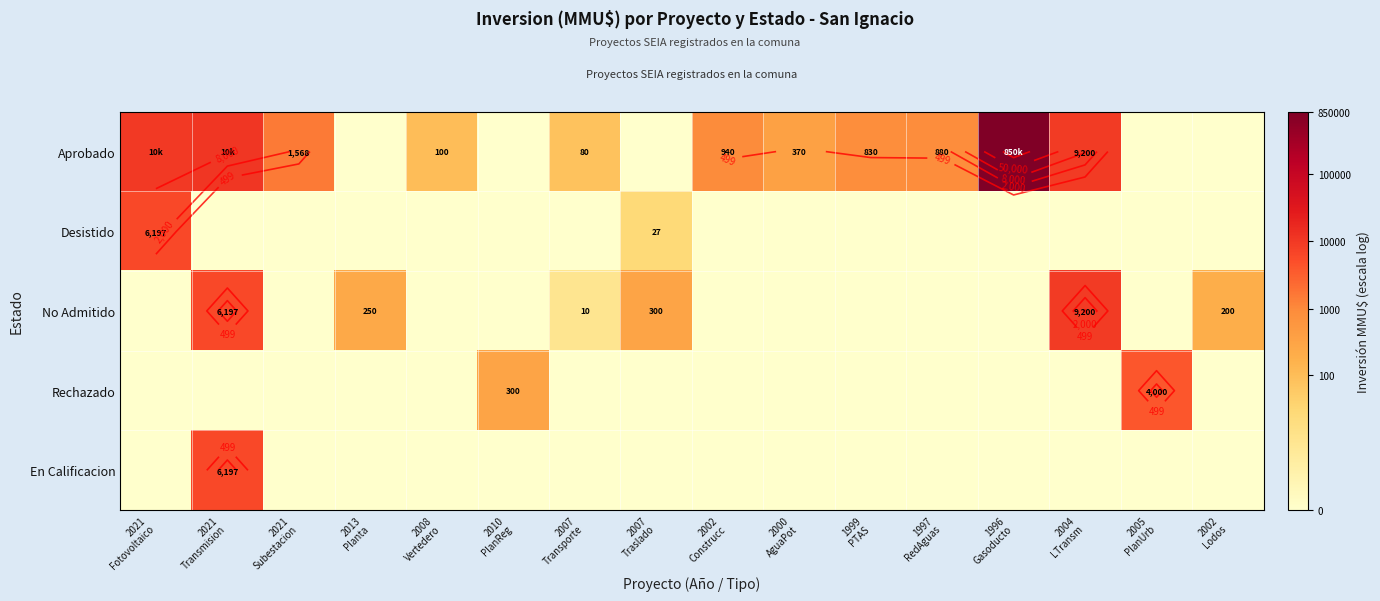

How many categories are shown in the chart?

16